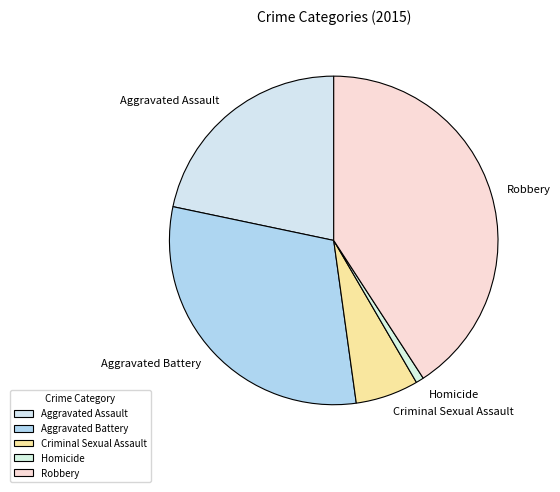

Count the number of slices in the pie.

5